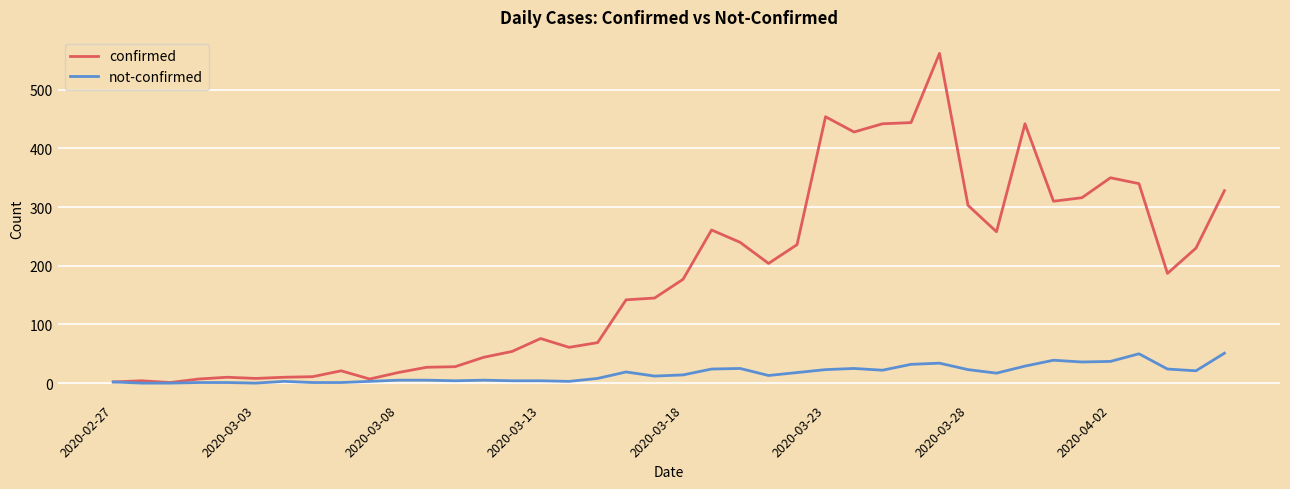

What is the highest value of the confirmed series?

562